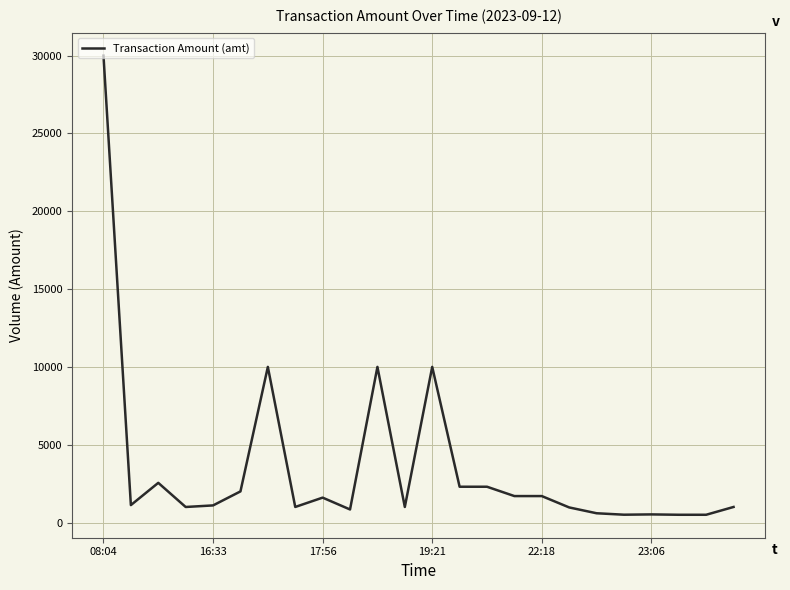

What is the average value?

3533